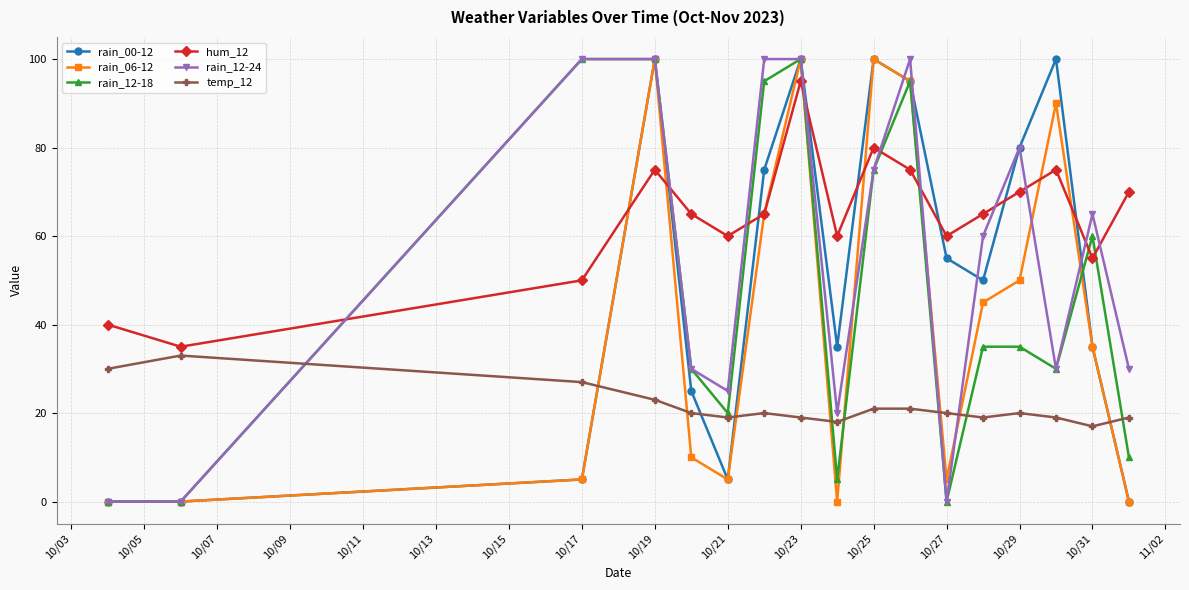

After their last crossing, which series has the higher values: temp_12 or rain_12-24?

rain_12-24